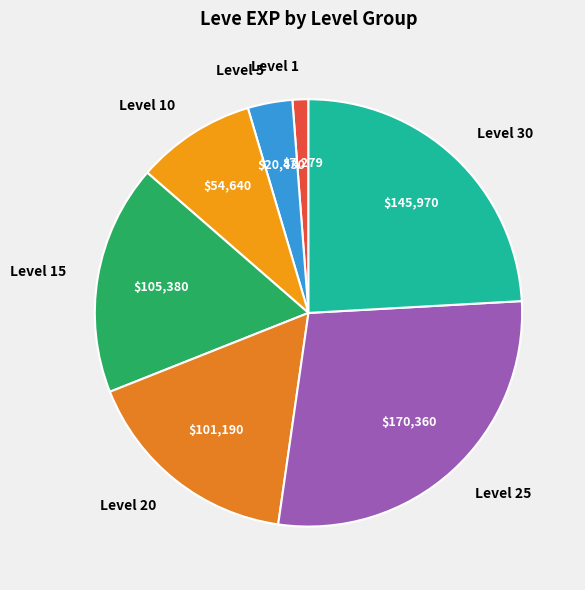

Which category has the smallest portion of the pie?

Level 1